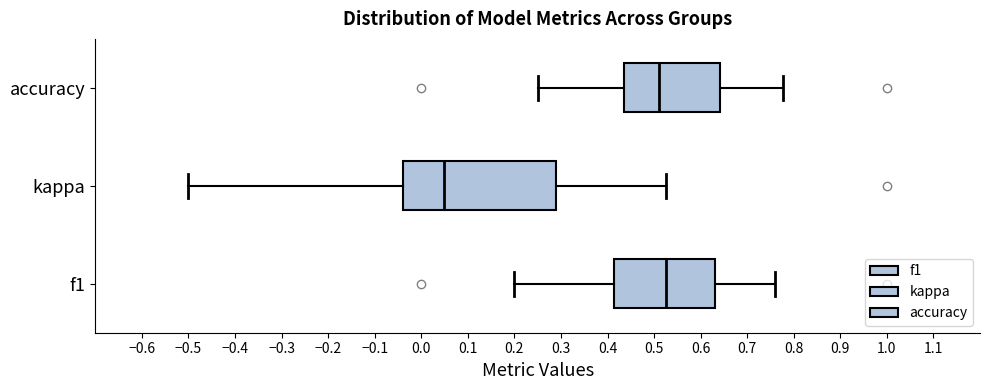

Where is the left edge of the box for accuracy on the x-axis? The values are not printed on the chart, so give them approximately, as read against the axis.

0.43